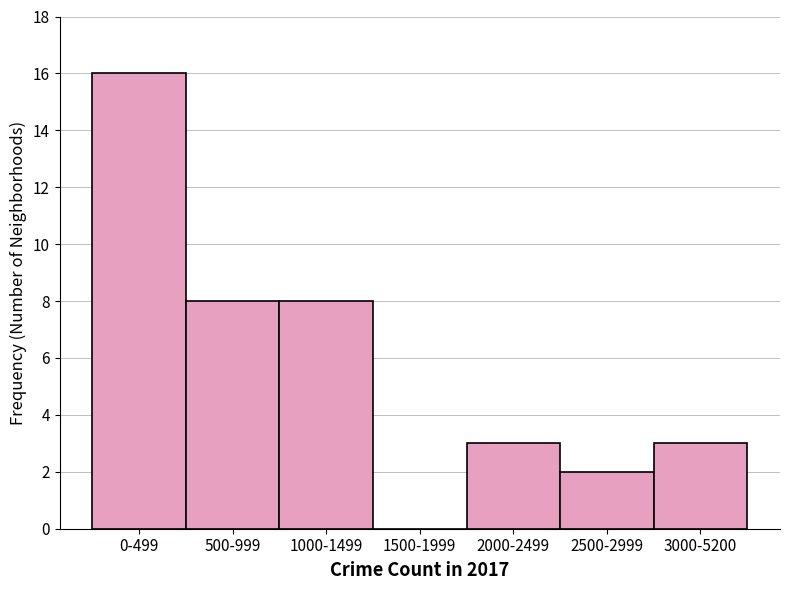

Reading left to right, what are all the values shown in this chart?

0-499=16	500-999=8	1000-1499=8	1500-1999=0	2000-2499=3	2500-2999=2	3000-5200=3